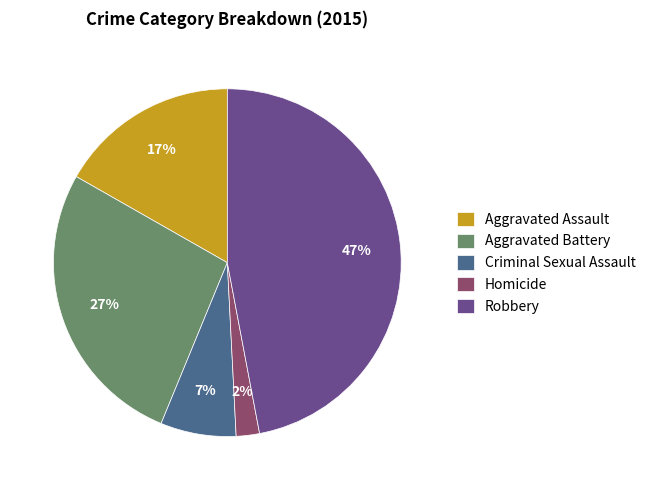

Is the sum of Aggravated Assault and Robbery greater than half?

Yes